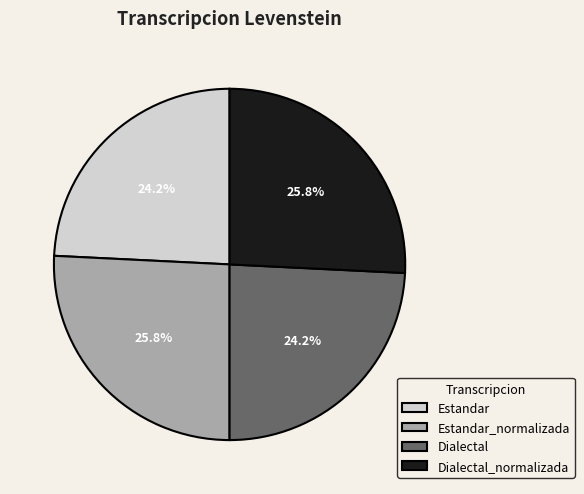

Is Dialectal_normalizada the majority of the pie?

No